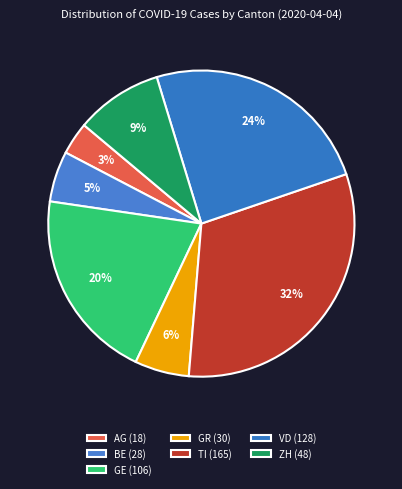

Count the number of slices in the pie.

7